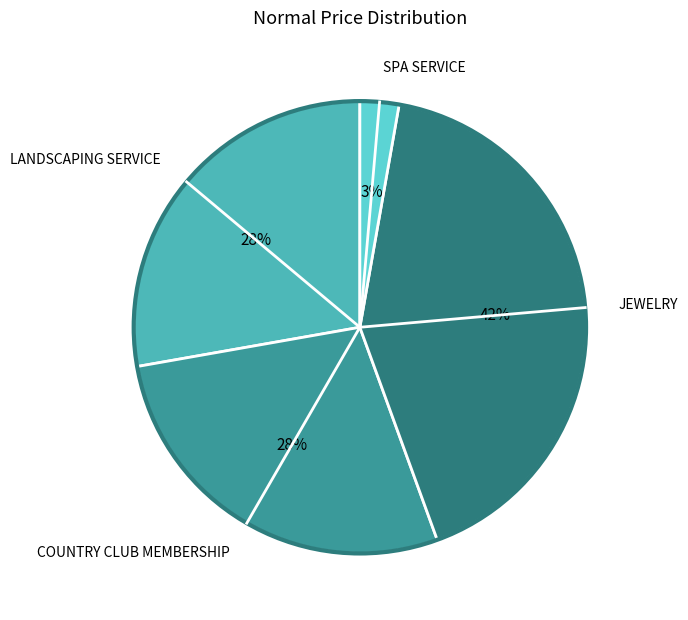

Is the sum of JEWELRY and LANDSCAPING SERVICE greater than half?

Yes